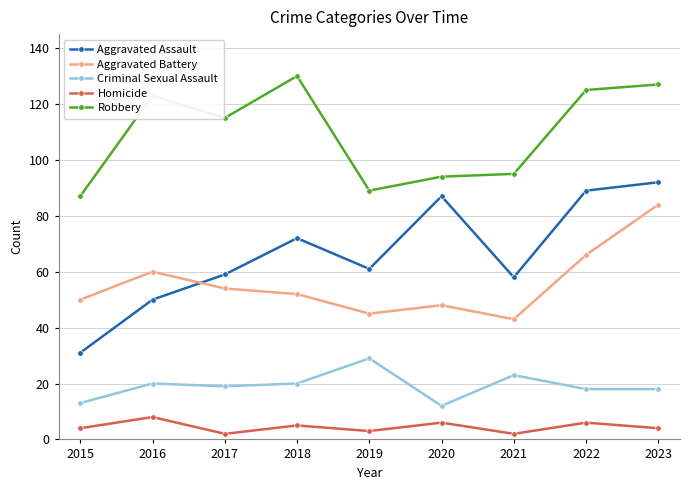

Count the number of categories in the chart.

9